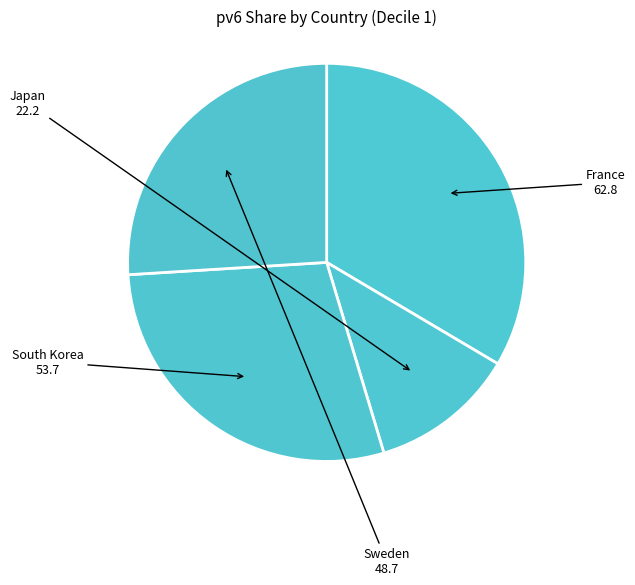

Does any single category account for the majority?

No